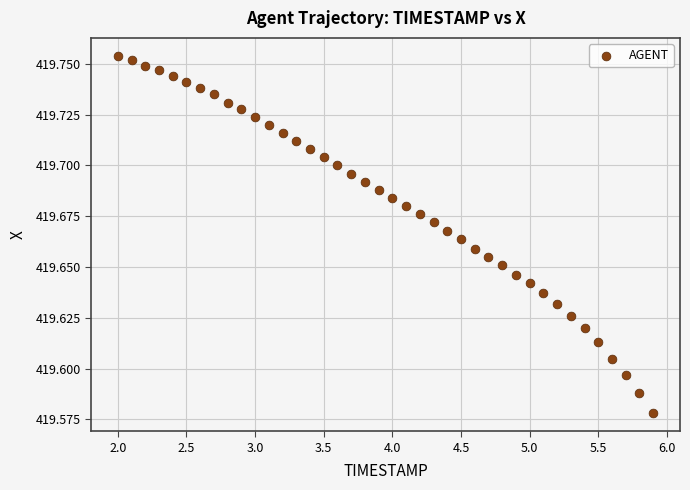

What is the range of X values (max minus min)?

3.9